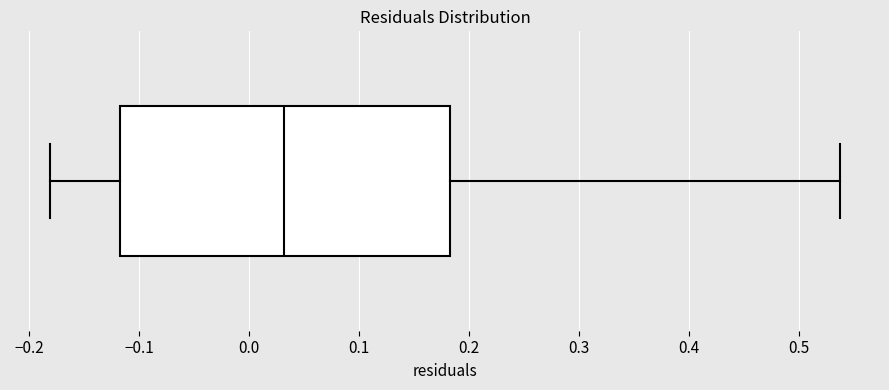

Read this box plot against the x-axis: the position of the median line, the range covered by the box, and the ends of both whiskers. The values are not printed on the chart, so give them approximately, as read against the axis.

median 0.03, box -0.12 to 0.18, whiskers -0.18 to 0.54